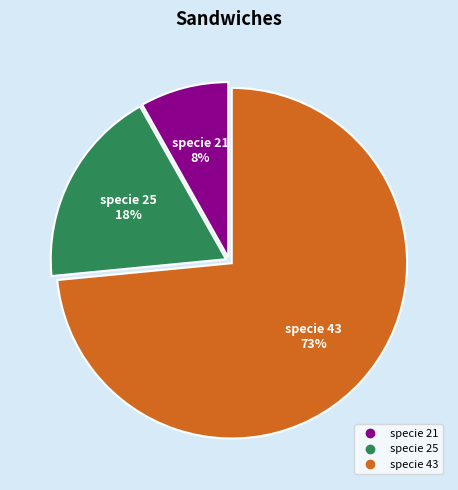

To the nearest percent, what is the average slice percentage?

33%